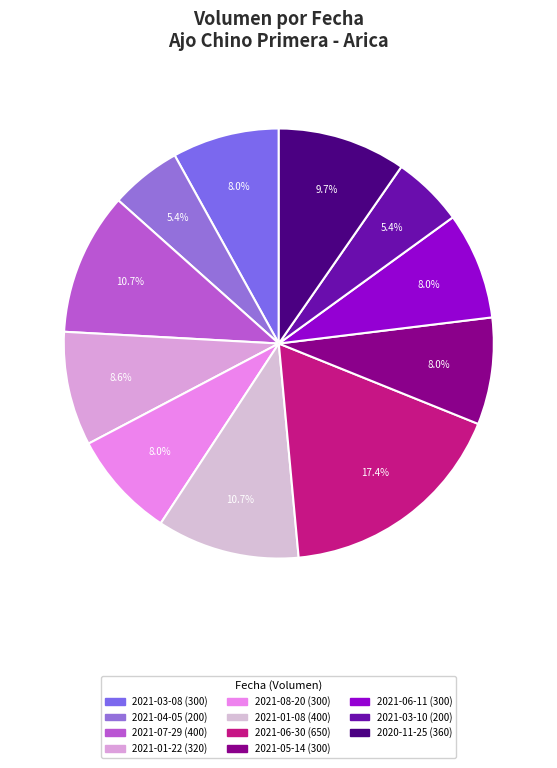

Which slice is the smallest?

2021-04-05